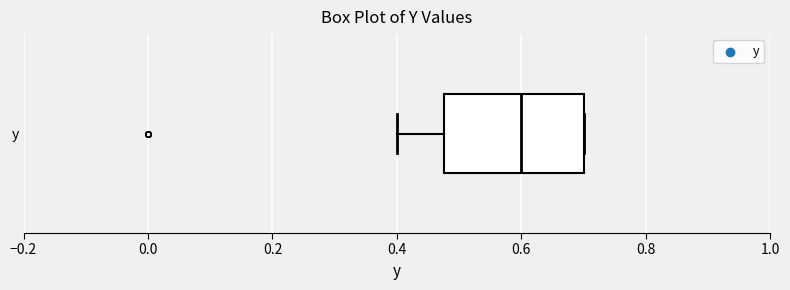

Read this box plot against the x-axis: the position of the median line, the range covered by the box, and the ends of both whiskers. The values are not printed on the chart, so give them approximately, as read against the axis.

median 0.60, box 0.48 to 0.70, whiskers 0.40 to 0.70